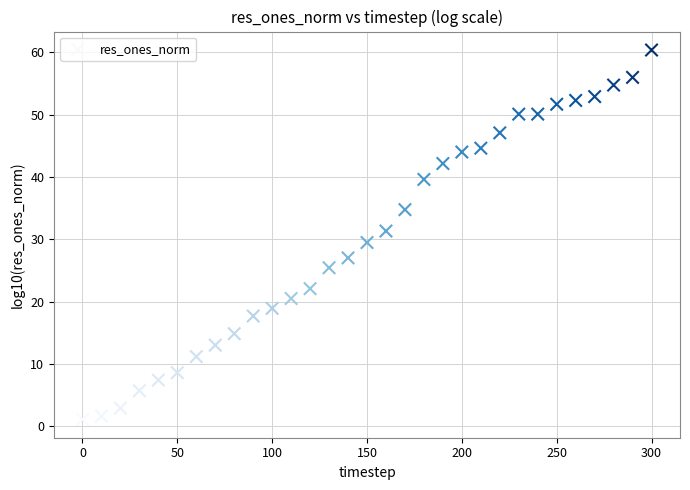

What is the range of Y values (max minus min)?

59.2